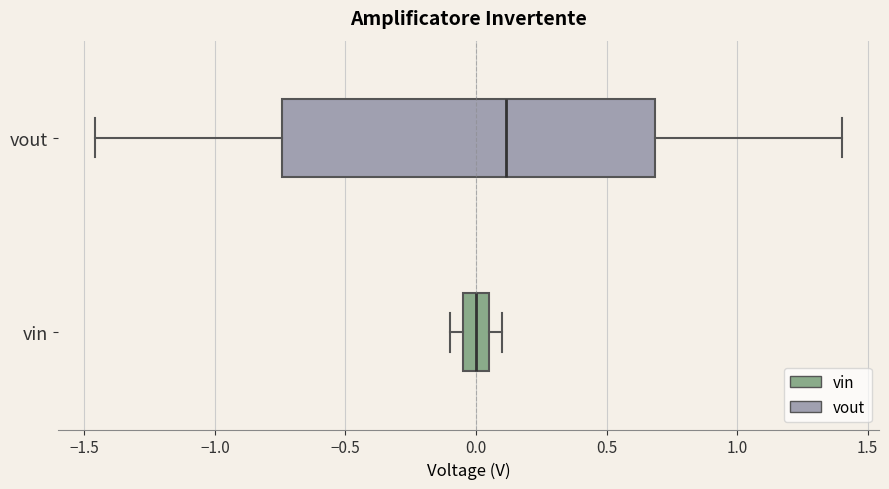

Comparing the boxes themselves (not the whiskers), which one is the widest?

vout